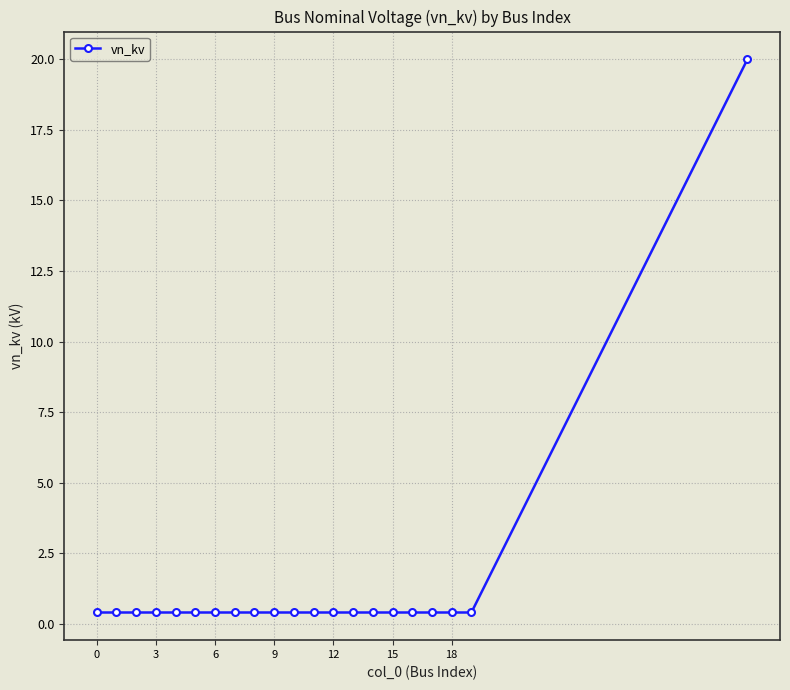

What is the maximum value shown in the chart?

20.0